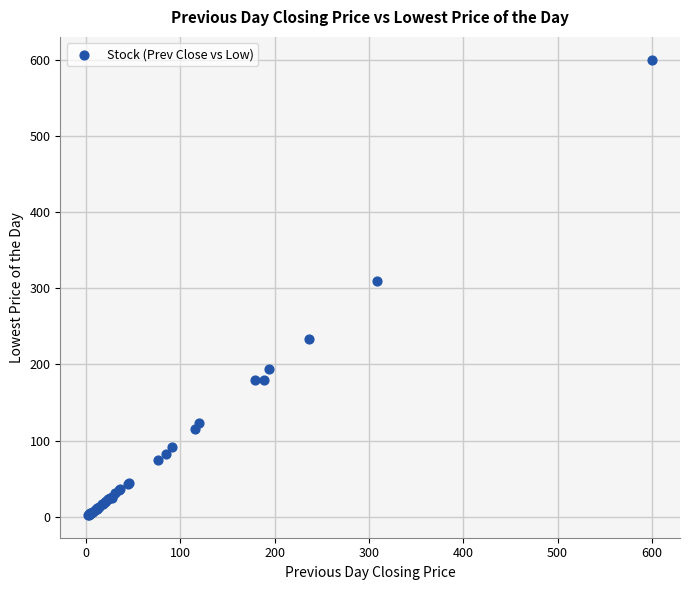

What Y value in the scatter plot is closest to 301?

309.0